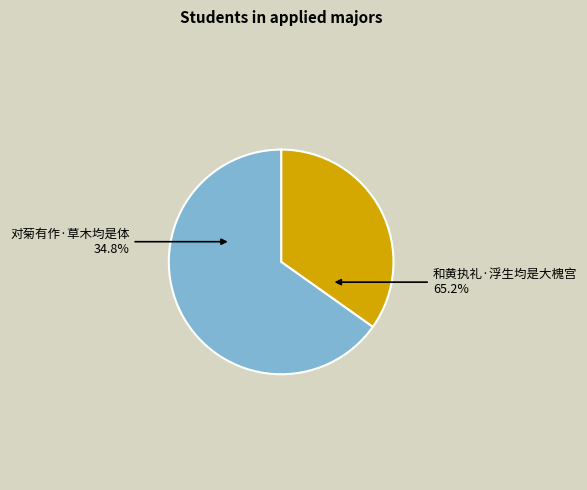

To the nearest percent, what is the difference between the 和黄执礼·浮生均是大槐宫 and 对菊有作·草木均是体 slice percentages?

30%